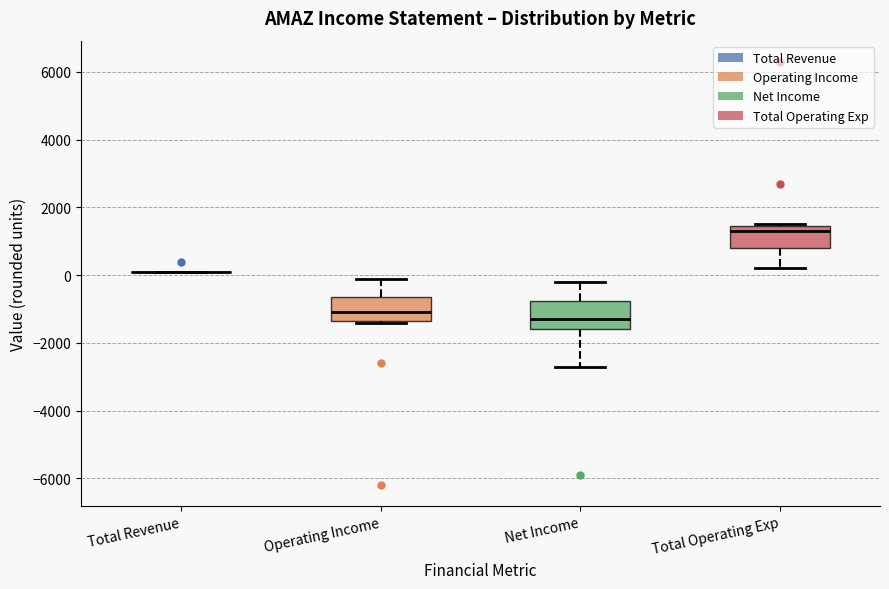

Where is the upper edge of the box for Total Operating Exp on the y-axis? The values are not printed on the chart, so give them approximately, as read against the axis.

1400